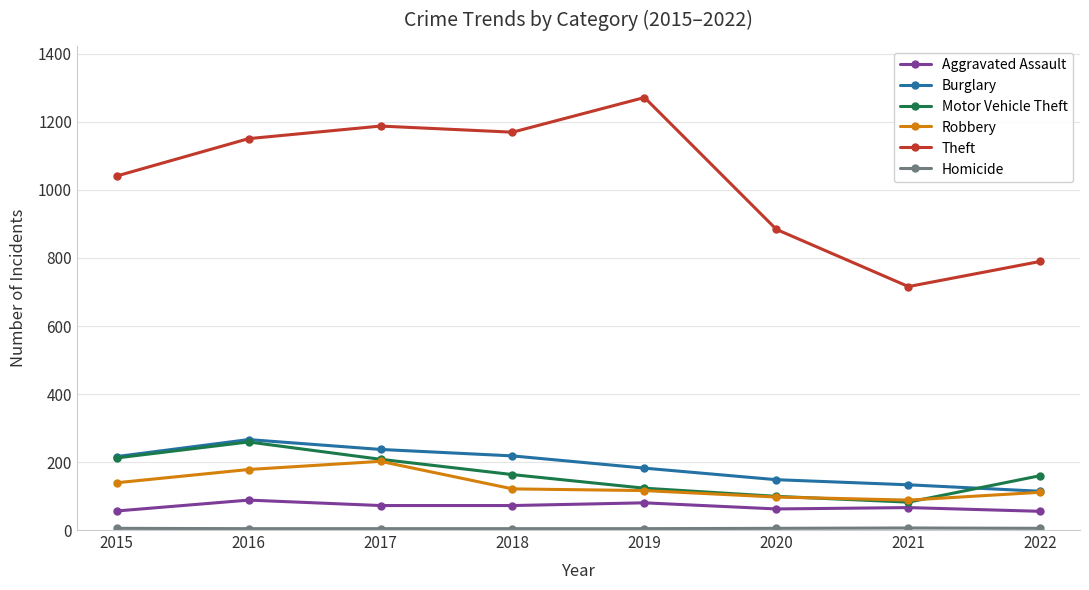

The value of Burglary at 2022 is 160. True or false?

False